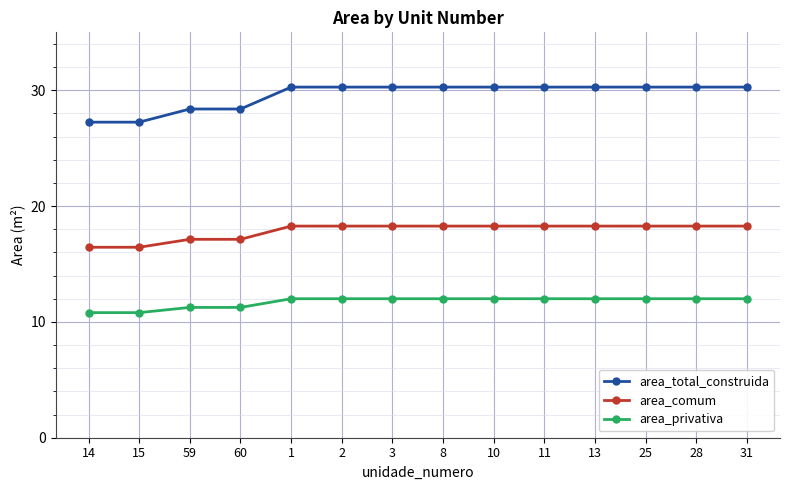

Count the number of data series in this chart.

3